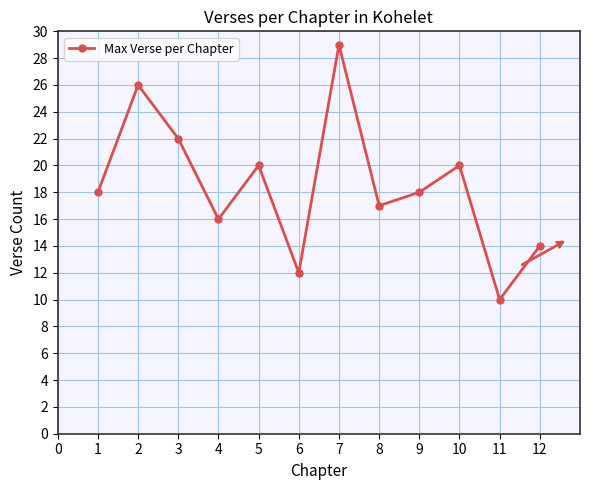

Reading right to left, what are all the values shown in this chart?

12=14	11=10	10=20	9=18	8=17	7=29	6=12	5=20	4=16	3=22	2=26	1=18